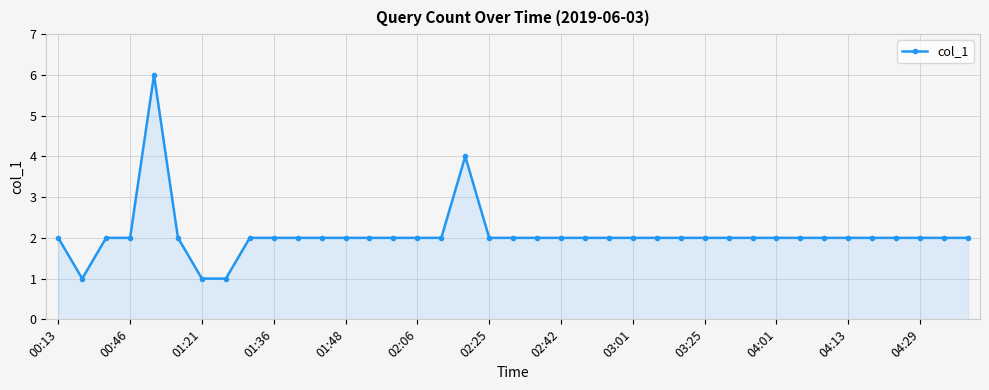

What is the value of the 10th point from the left?

2